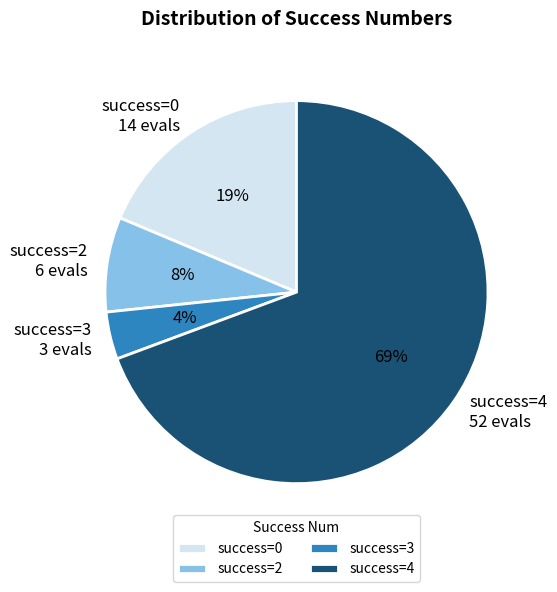

Is it true that success=2 is 8% of the pie?

True